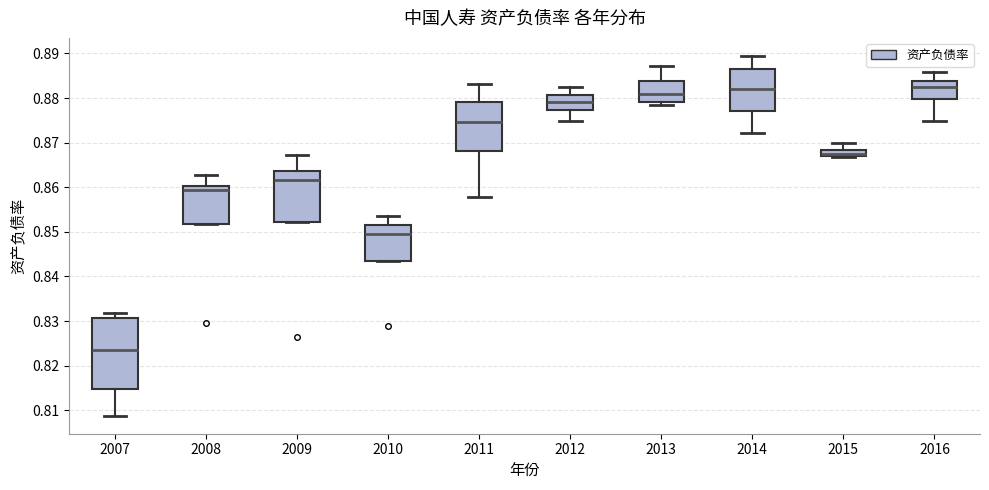

Where is the upper edge of the box at x = 2010 on the y-axis? The values are not printed on the chart, so give them approximately, as read against the axis.

0.851